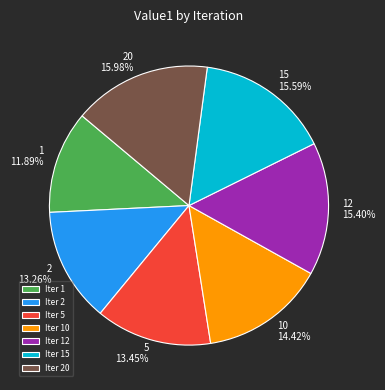

Do Iter 20 and Iter 10 together represent more than half of the pie?

No